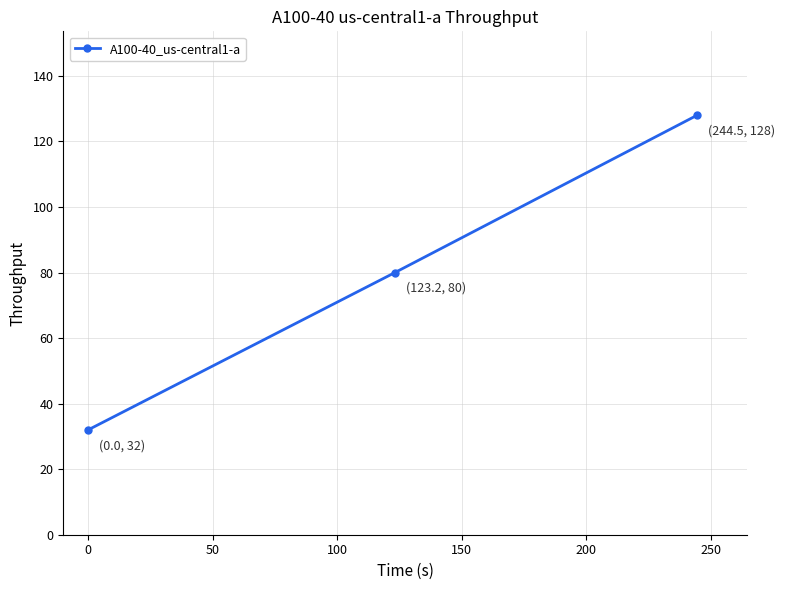

Reading left to right, list all the values displayed in this chart.

32	80	128